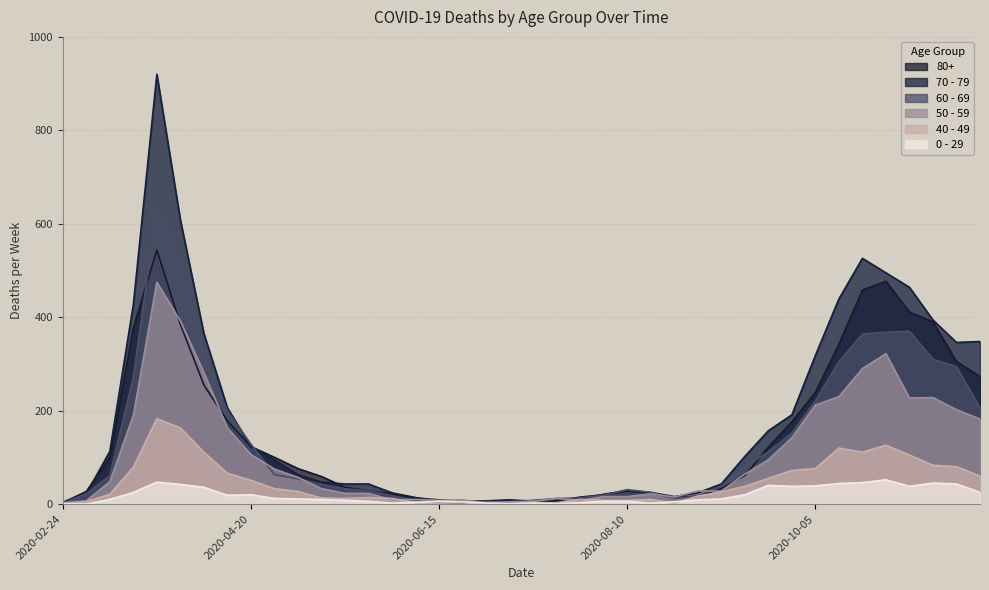

True or false: 40 - 49 and 70 - 79 intersect in this chart.

False